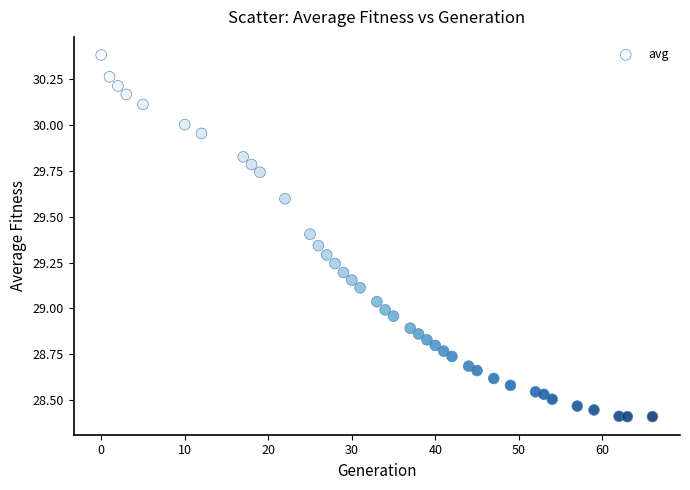

What is the range of X values (max minus min)?

66.0